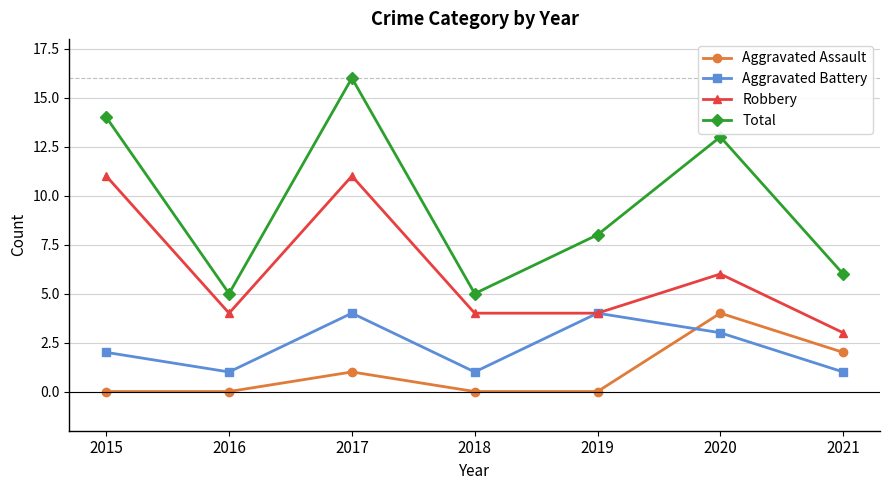

What is the difference between the Aggravated Assault values at 2021 and 2020?

2